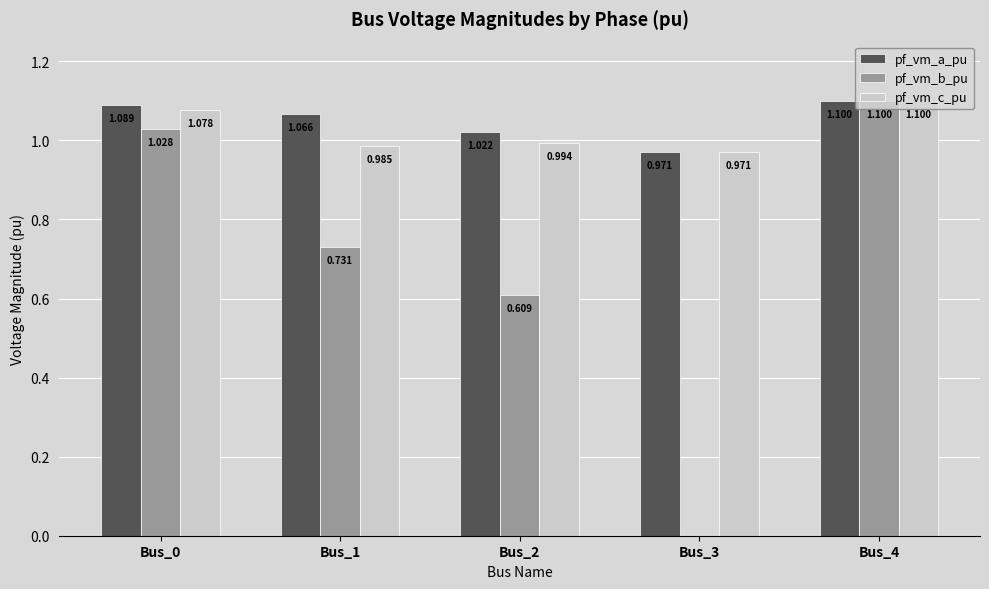

The value of pf_vm_b_pu at Bus_3 is 0.0. True or false?

True